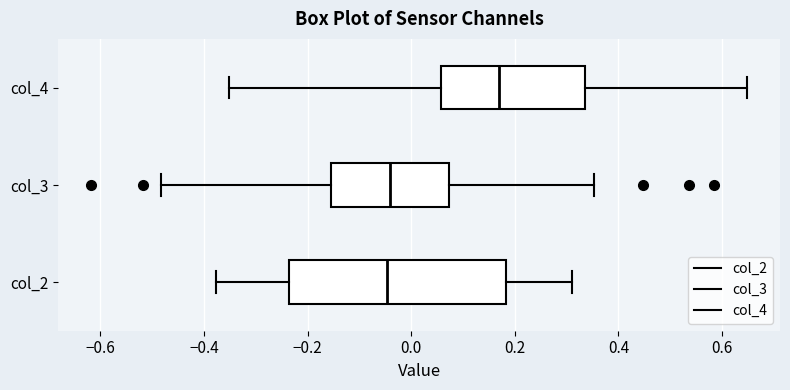

Which box is the widest, from its left edge to its right edge?

col_2